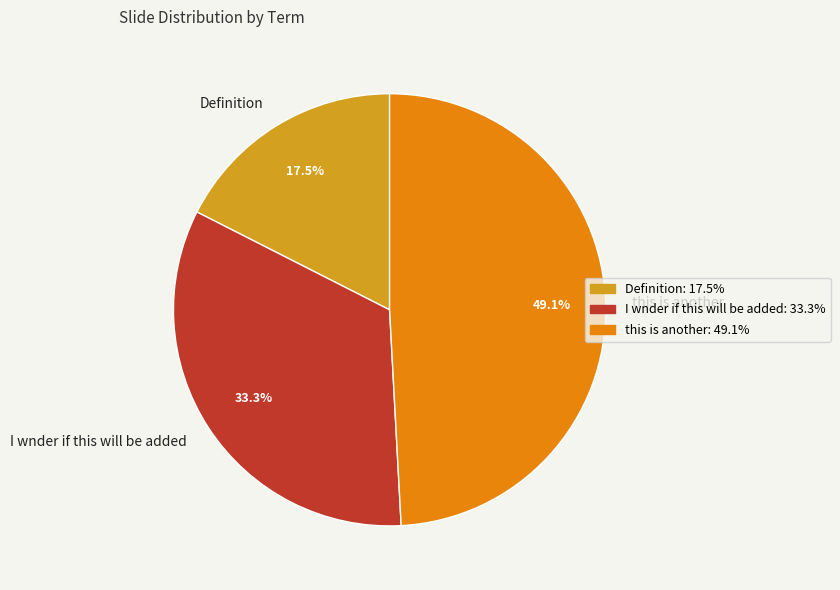

To the nearest percent, what portion does this is another represent?

49%